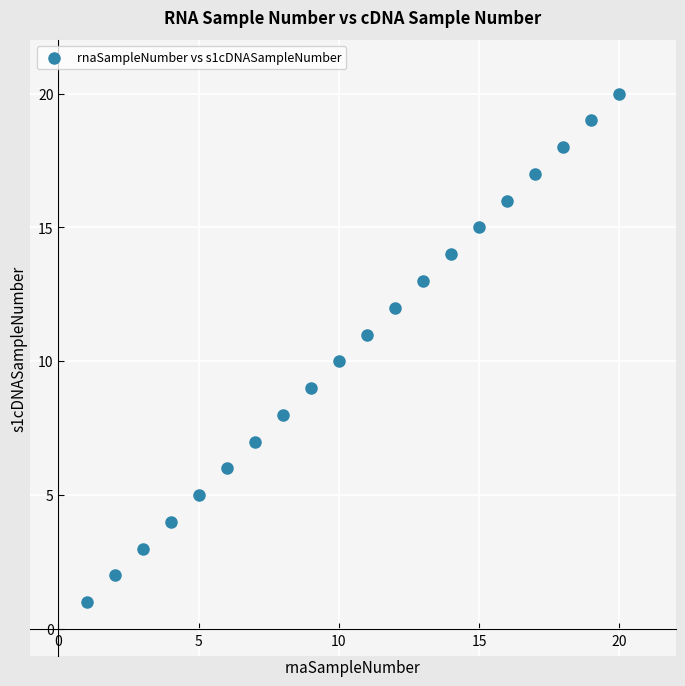

What is the range of Y values (max minus min)?

19